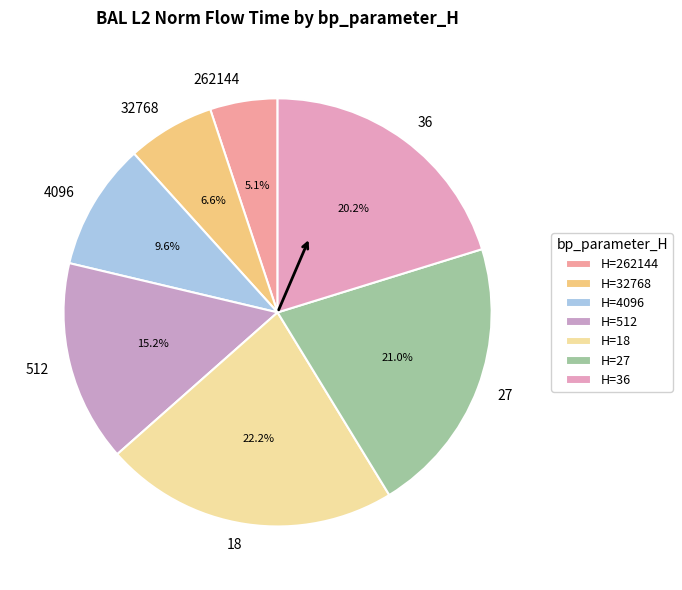

What is the ratio of the value at 36 to the value at 27?

1.0